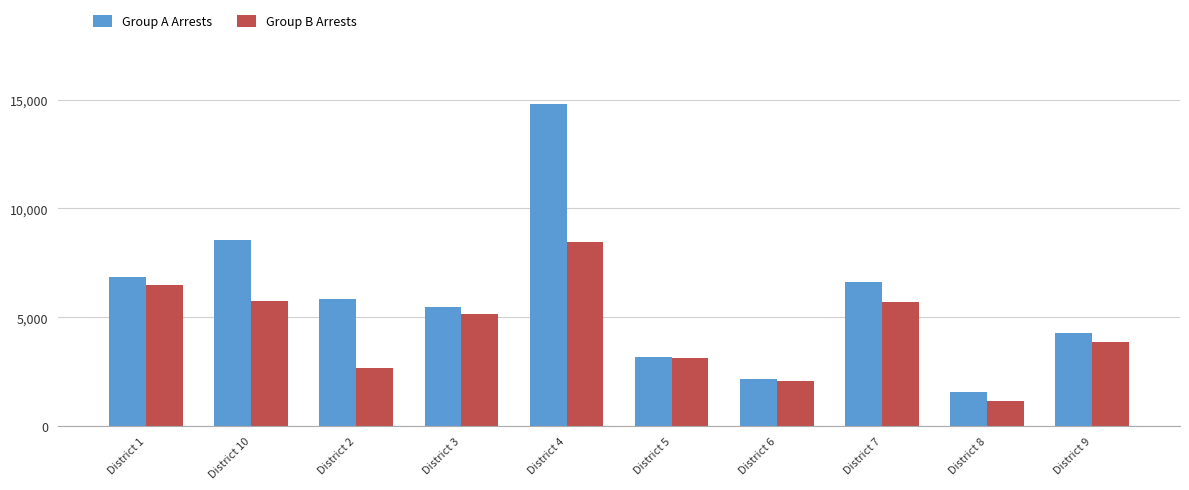

The value of Group A Arrests at District 5 is 3165. True or false?

True